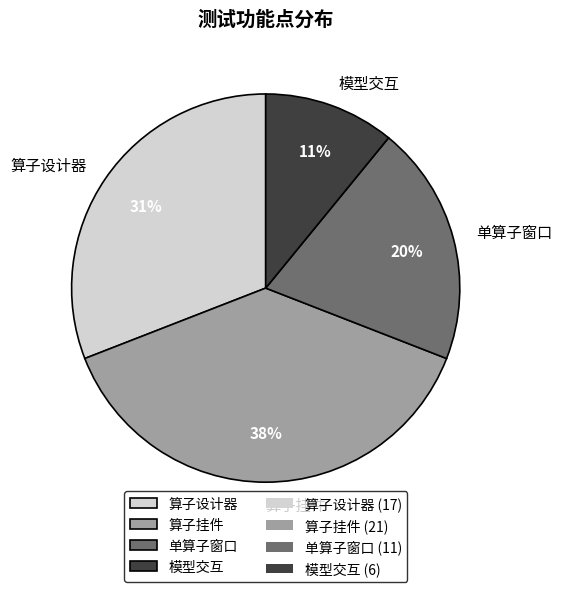

To the nearest percent, what percentage of the pie is 单算子窗口?

20%